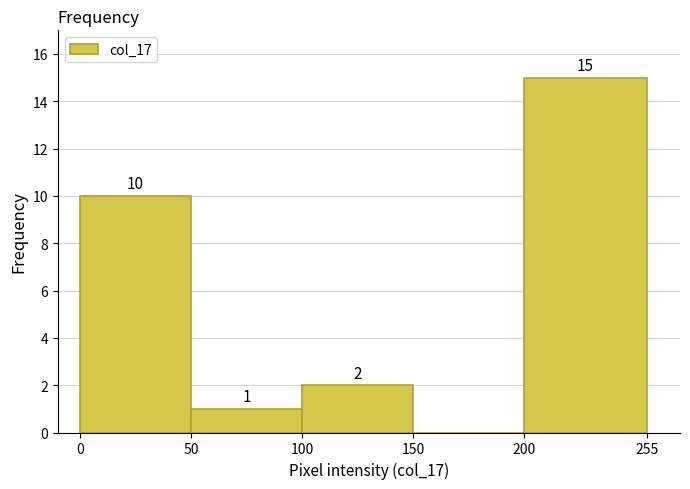

Over which range of the x-axis is the bar tallest?

200 to 255